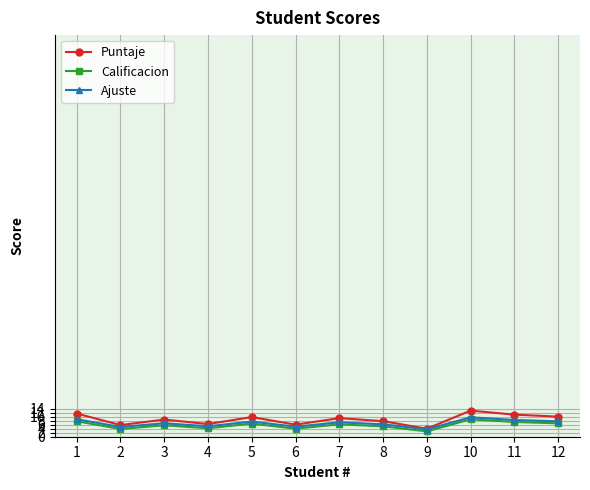

What is the spread (max minus min) of values at 4?

2.1